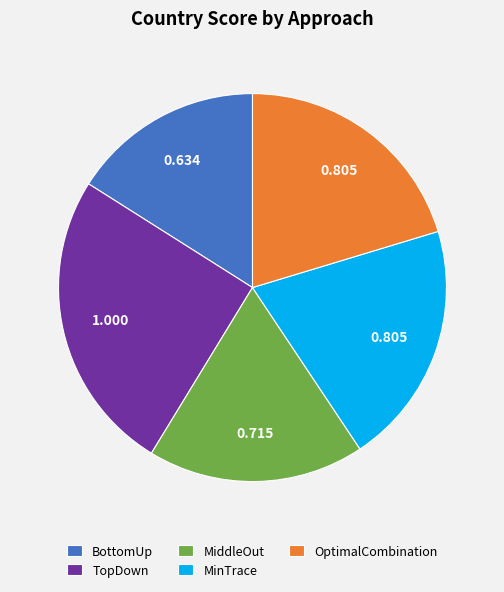

Combined, do TopDown and BottomUp account for over 50%?

No